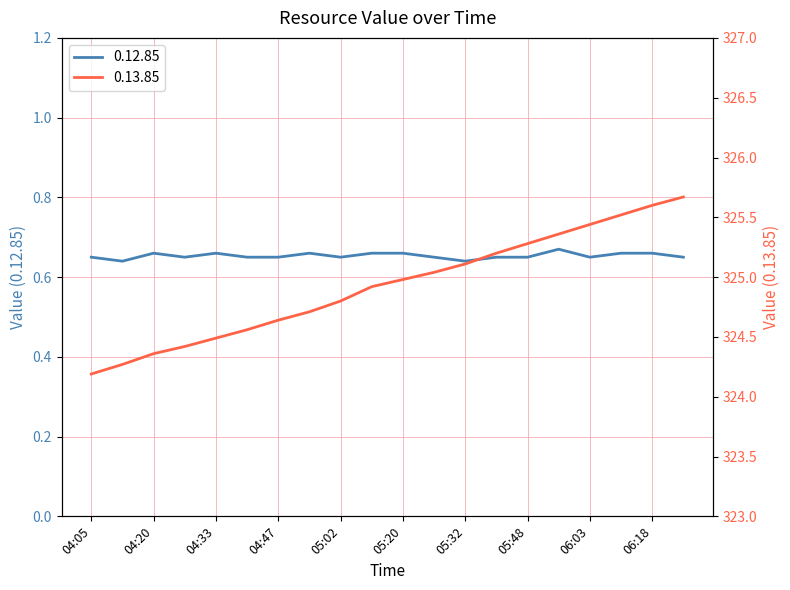

Reading left to right, list all the values displayed in this chart.

0.12.85: 04:05=0.7	04:12=0.6	04:20=0.7	04:27=0.7	04:33=0.7	04:40=0.7	04:47=0.7	04:54=0.7	05:02=0.7	05:13=0.7	05:20=0.7	05:25=0.7	05:32=0.6	05:40=0.7	05:48=0.7	05:56=0.7	06:03=0.7	06:10=0.7	06:18=0.7	06:25=0.7
0.13.85: 04:05=324.2	04:12=324.3	04:20=324.4	04:27=324.4	04:33=324.5	04:40=324.6	04:47=324.6	04:54=324.7	05:02=324.8	05:13=324.9	05:20=325.0	05:25=325.0	05:32=325.1	05:40=325.2	05:48=325.3	05:56=325.4	06:03=325.4	06:10=325.5	06:18=325.6	06:25=325.7